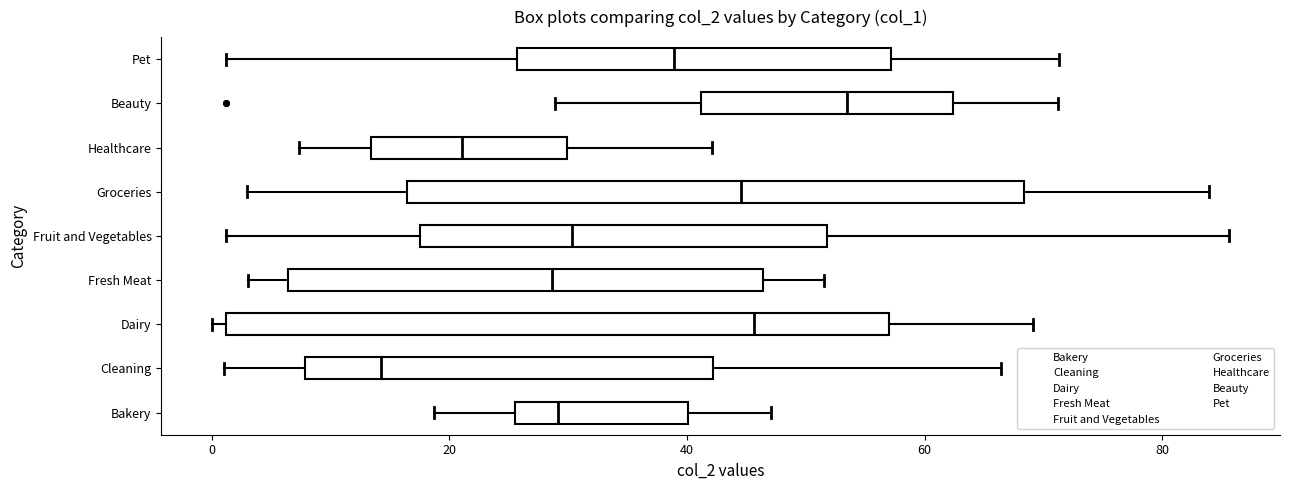

Which box is the widest, from its left edge to its right edge?

Dairy